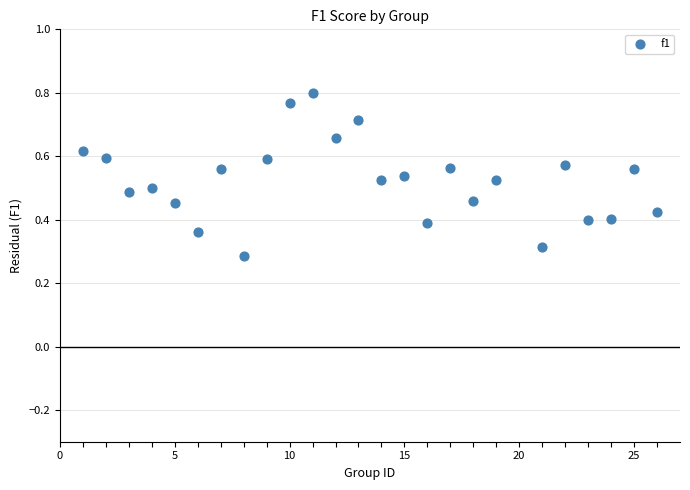

What is the range of X values (max minus min)?

25.0